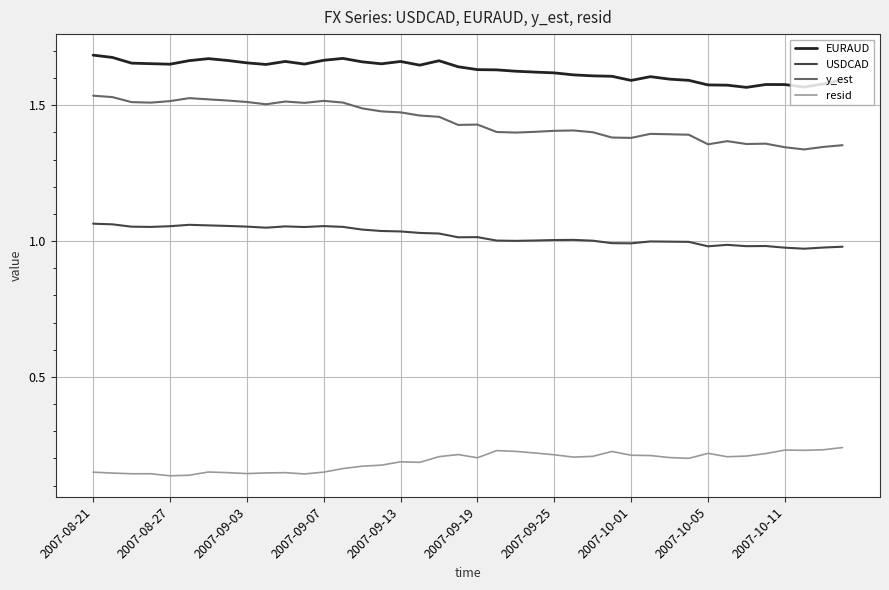

List the series in order of their peak value, lowest first.

resid, USDCAD, y_est, EURAUD